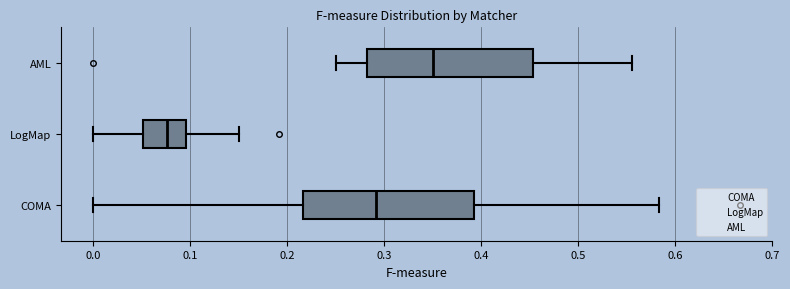

Where is the left edge of the box for COMA on the x-axis? The values are not printed on the chart, so give them approximately, as read against the axis.

0.22